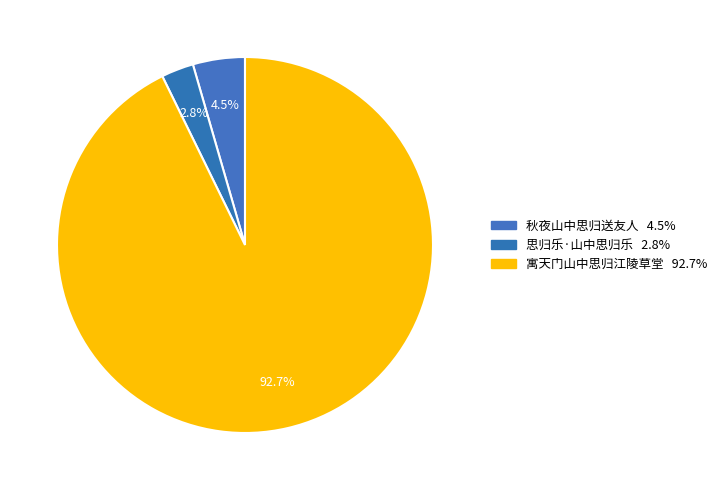

How many slices are in this pie chart?

3